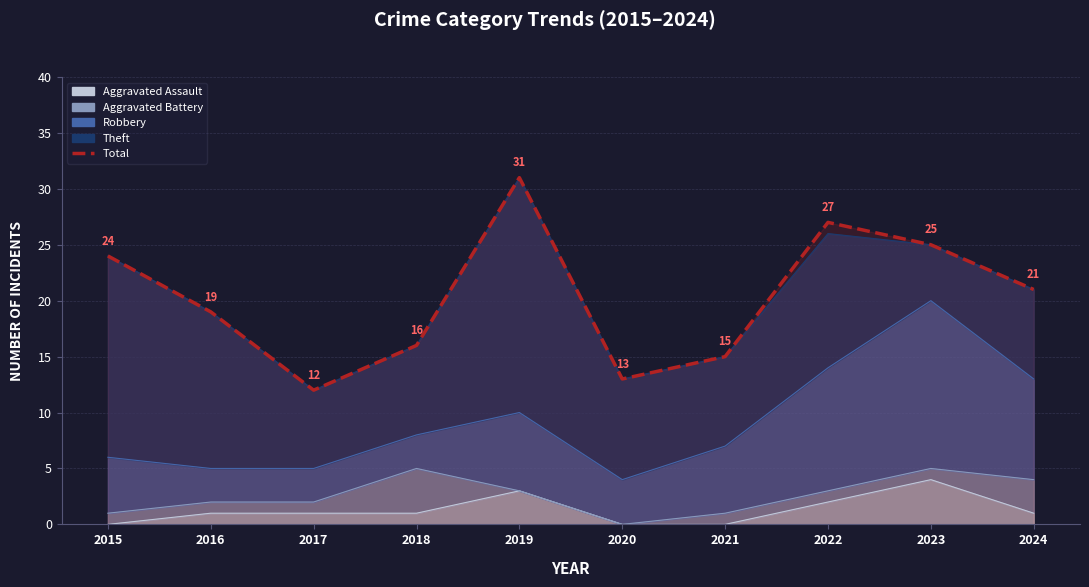

The value of Aggravated Assault at 2020 is 2. True or false?

False